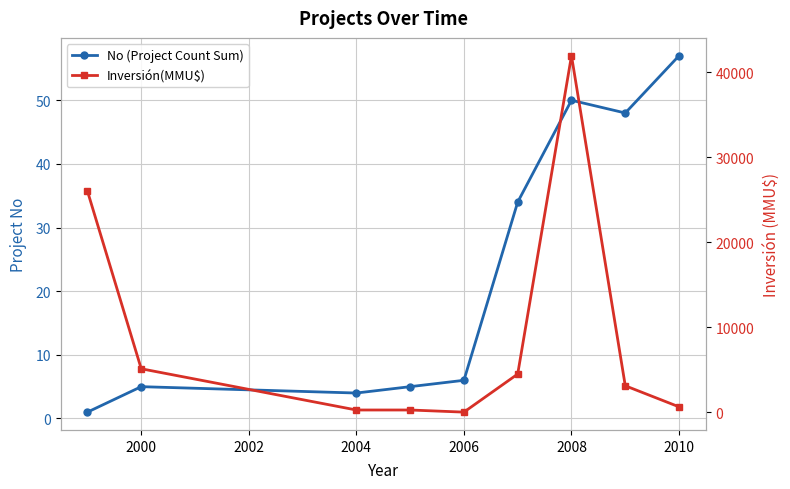

How many distinct data groups are displayed?

2